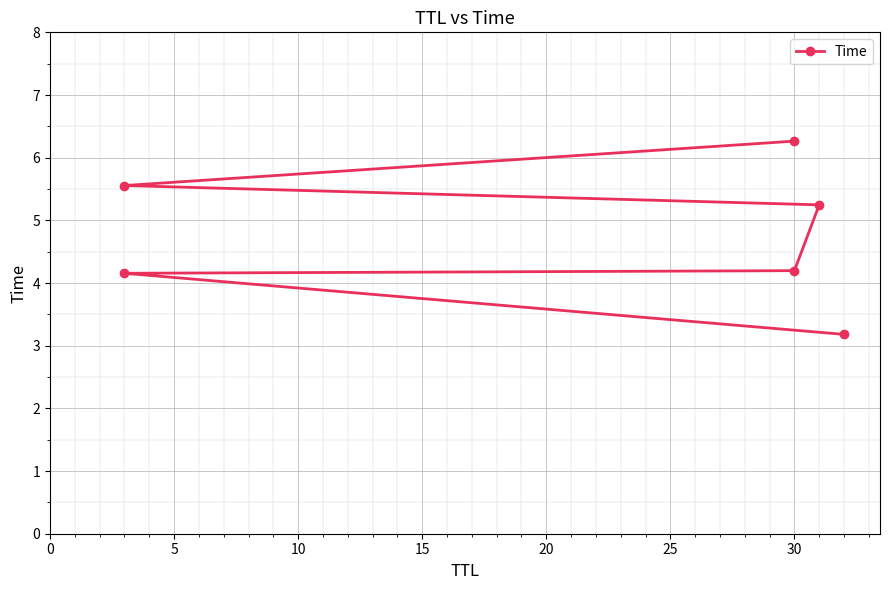

What is the change in value from 10 to 15?

+1.1